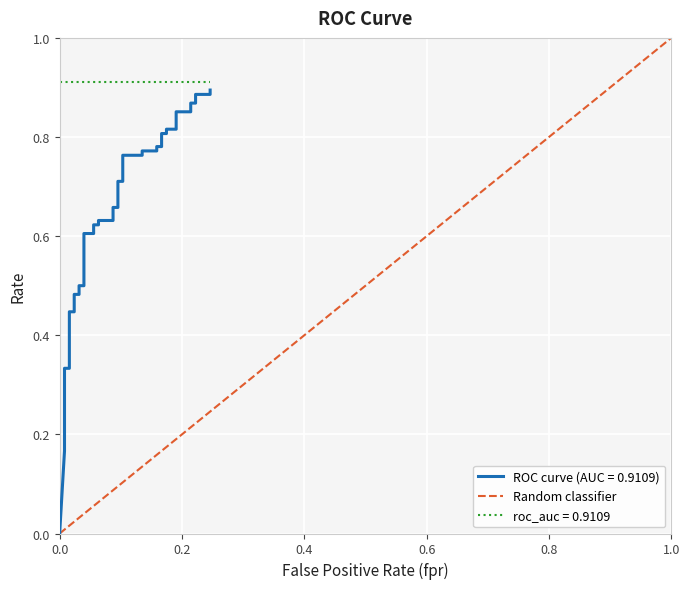

What is the maximum value shown in the chart?

1